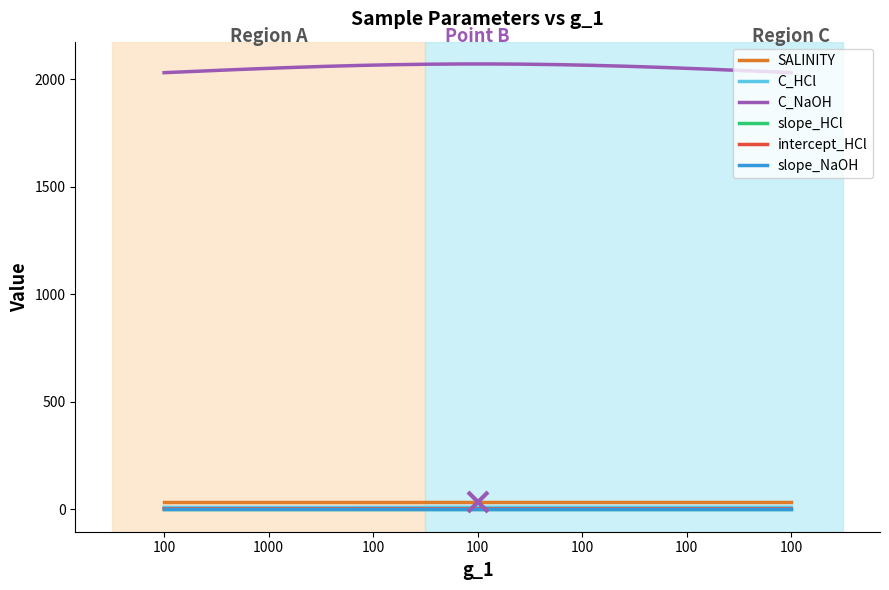

What is the maximum value shown in the chart?

2072.2